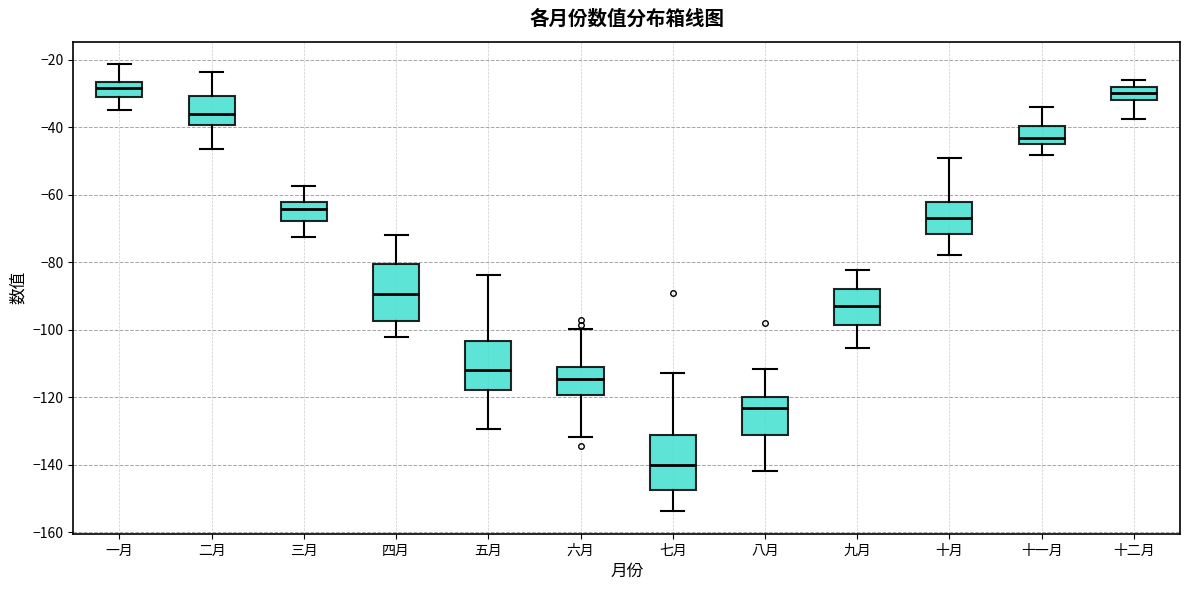

Where does the lower whisker of the box for 一月 end on the y-axis? The values are not printed on the chart, so give them approximately, as read against the axis.

-34